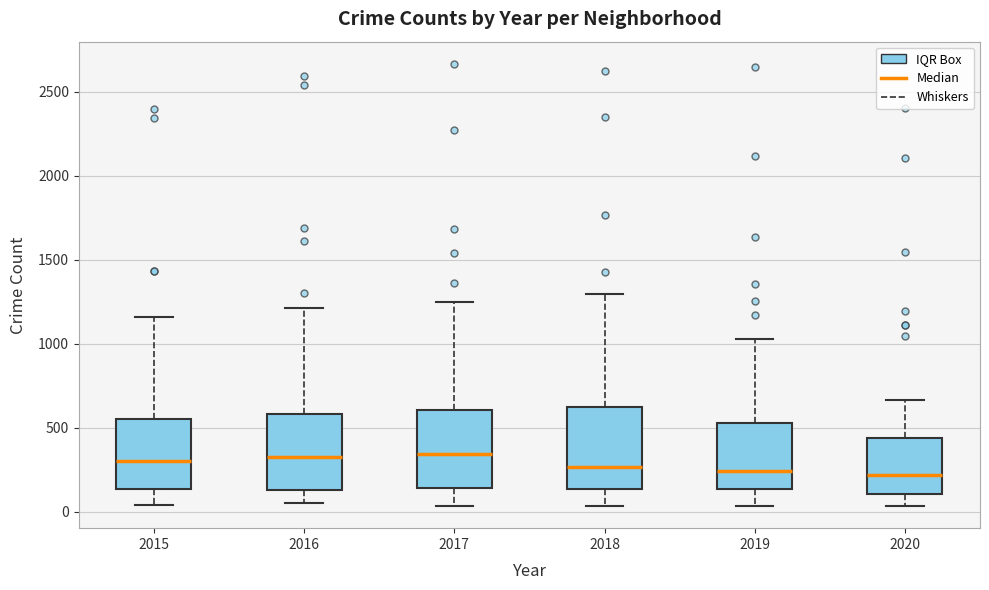

Reading left to right, transcribe this box plot: for each box, give where its median line is, the range the box spans, and where its two whiskers end, as read against the y-axis. The values are not printed on the chart, so give them approximately, as read against the axis.

2015: median 300, box 150 to 550, whiskers 50 to 1150
2016: median 350, box 150 to 600, whiskers 50 to 1200
2017: median 350, box 150 to 600, whiskers 50 to 1250
2018: median 250, box 150 to 600, whiskers 50 to 1300
2019: median 250, box 150 to 550, whiskers 50 to 1050
2020: median 200, box 100 to 450, whiskers 50 to 650